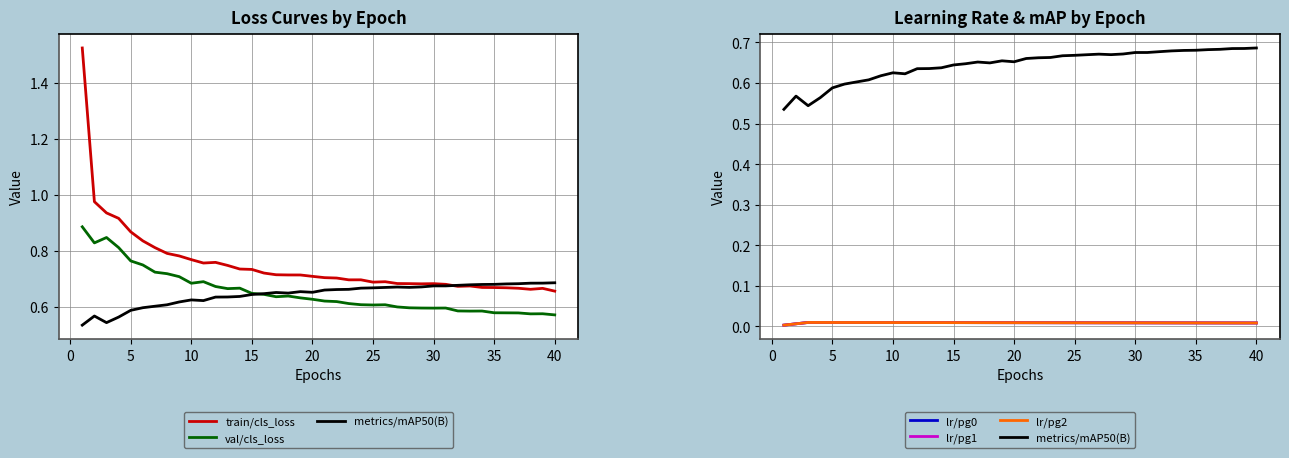

True or false: lr/pg1 and val/cls_loss cross at least once.

False